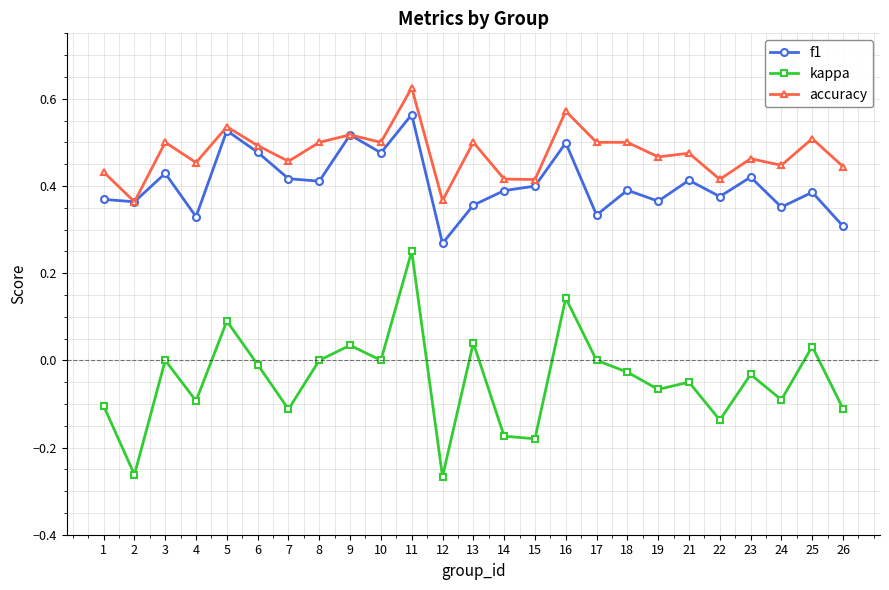

Which series changed the most between 5 and 14?

kappa